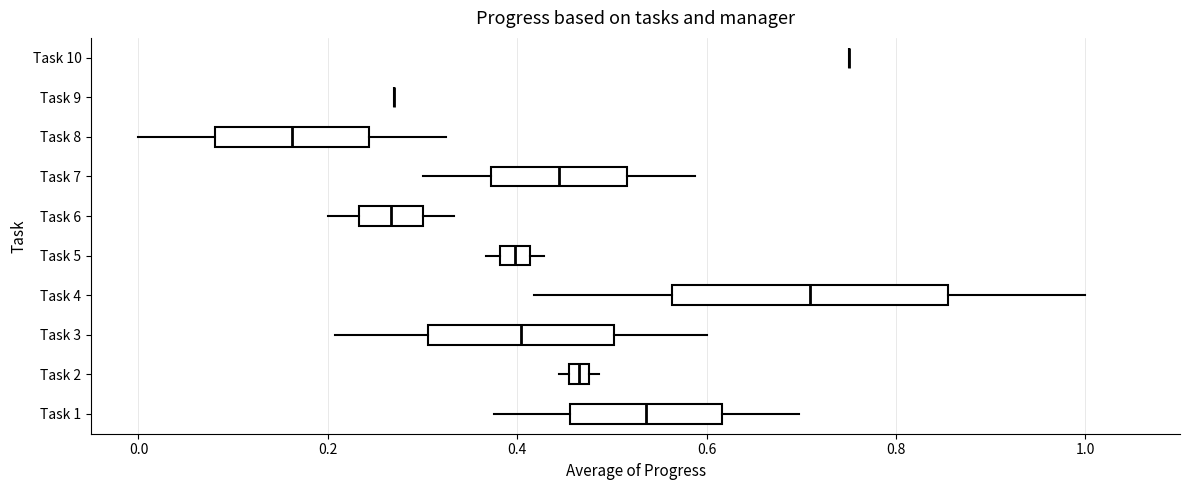

Where is the right edge of the box for Task 2 on the x-axis? The values are not printed on the chart, so give them approximately, as read against the axis.

0.48